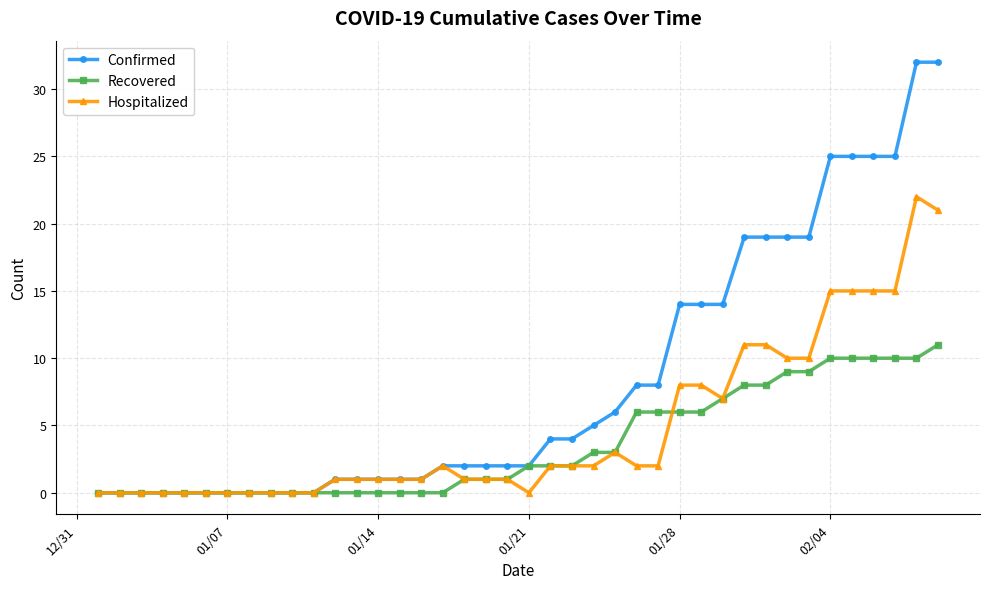

What is the value of the Recovered point at the 24th from the left?

3